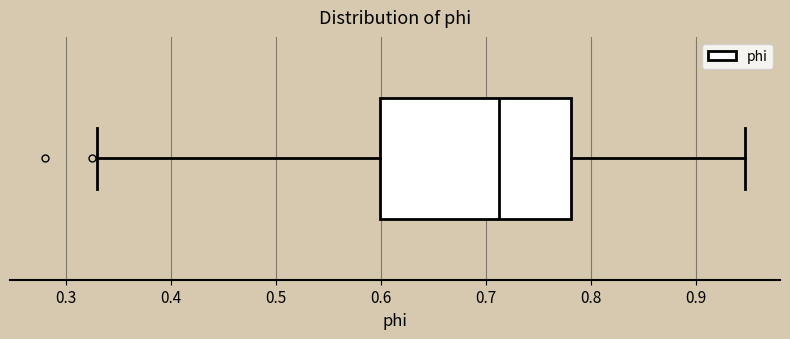

Where does the right whisker of the box end on the x-axis? The values are not printed on the chart, so give them approximately, as read against the axis.

0.95